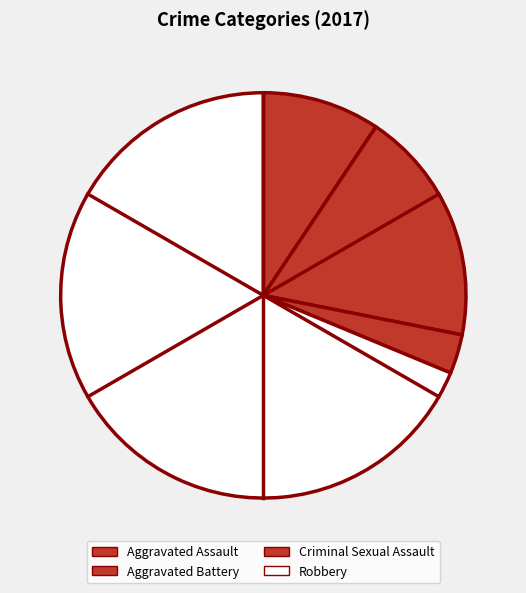

What is the smallest slice in the pie chart?

Criminal Sexual Assault